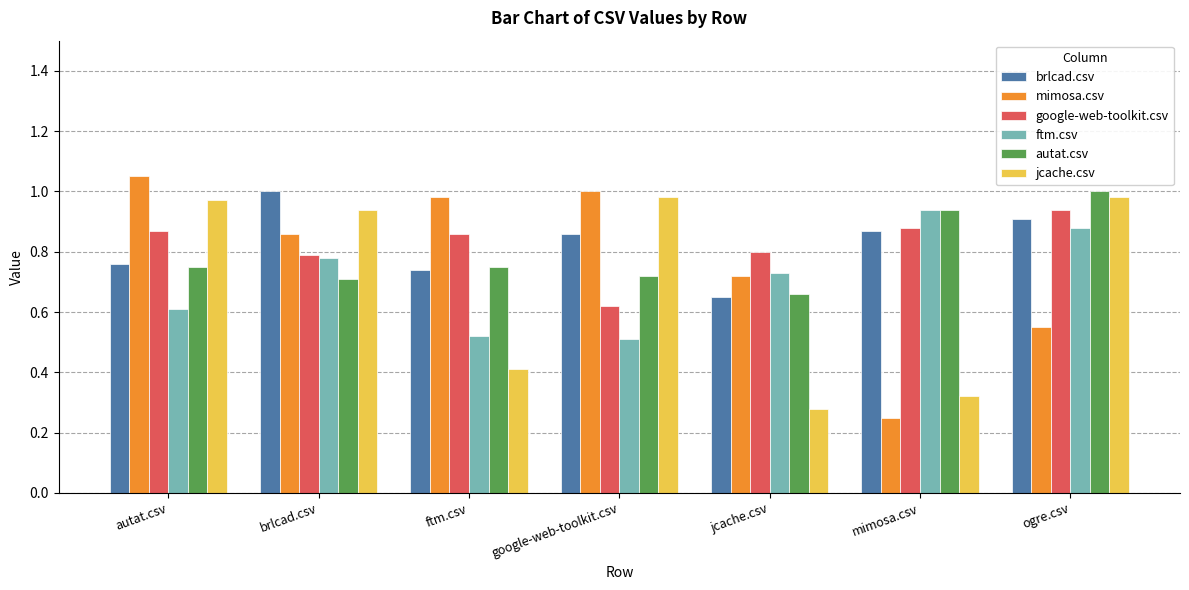

Which series changed the most between autat.csv and ogre.csv?

mimosa.csv